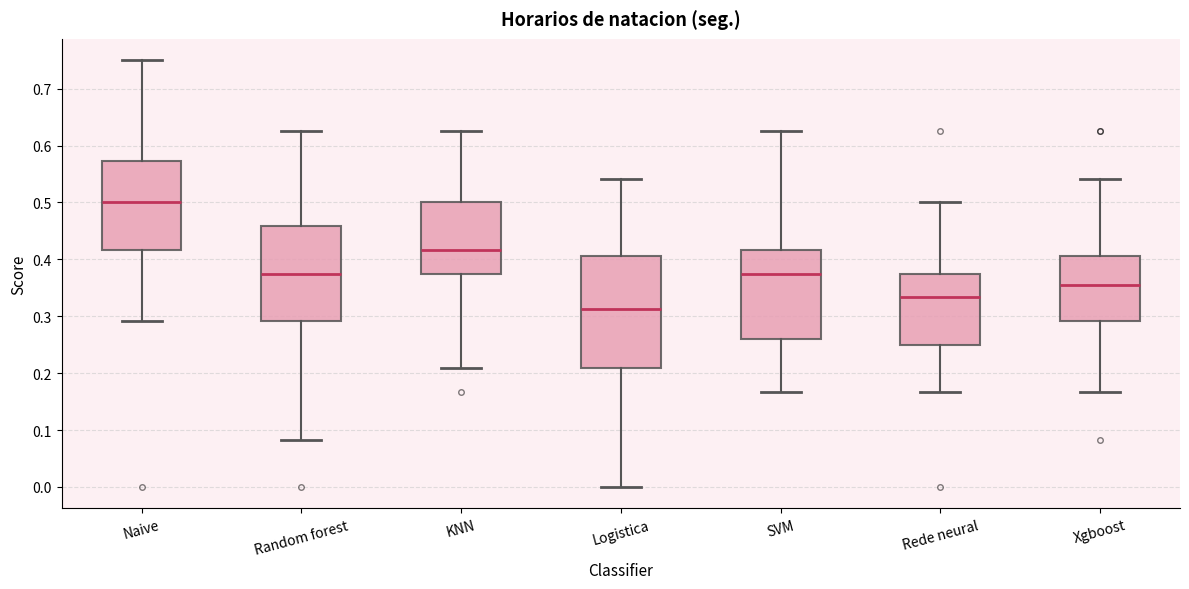

Which box has the lowest median line?

Logistica